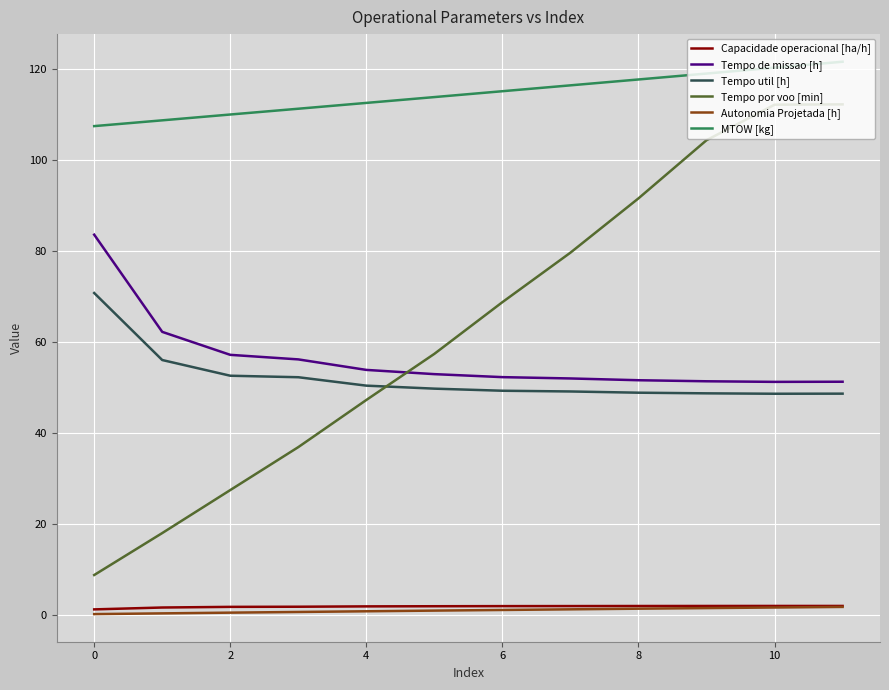

True or false: MTOW [kg] and Autonomia Projetada [h] cross at least once.

False